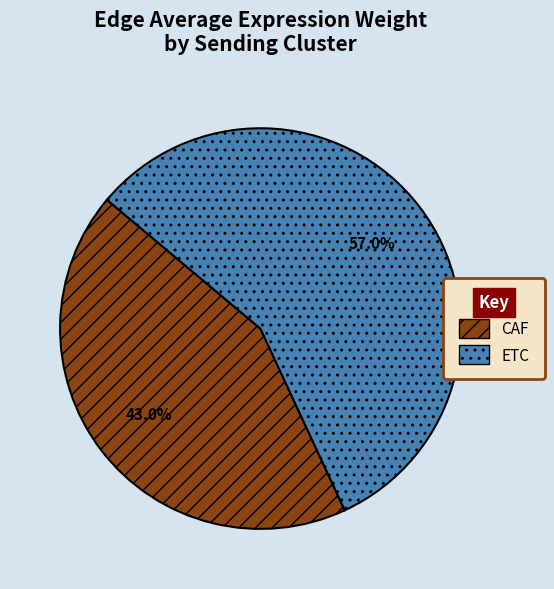

Is there a majority slice in this chart?

Yes